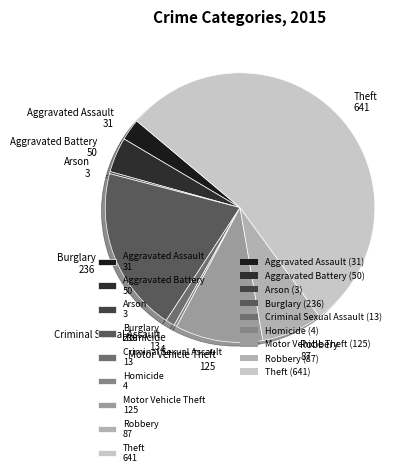

The Homicide slice represents 0% of the pie. True or false?

True